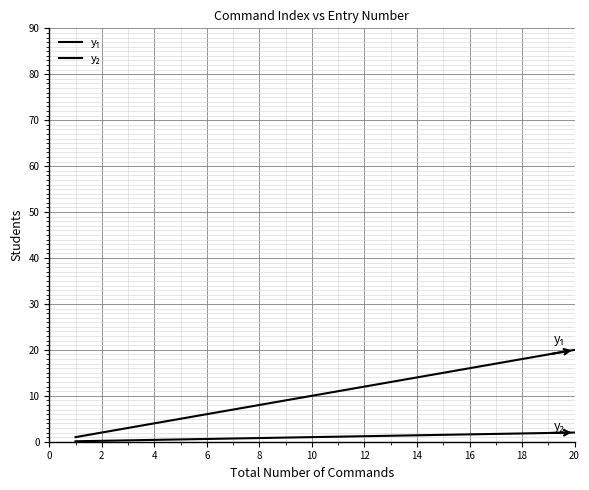

Does the chart have visible grid lines?

Yes